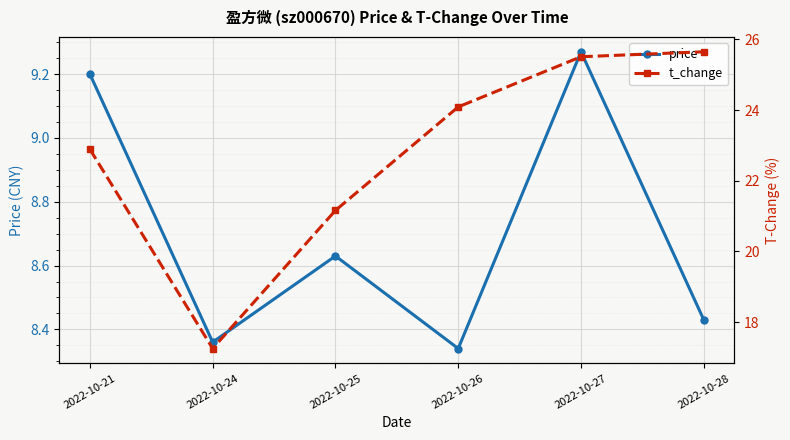

What is the total value across all series at 2022-10-25?

29.8